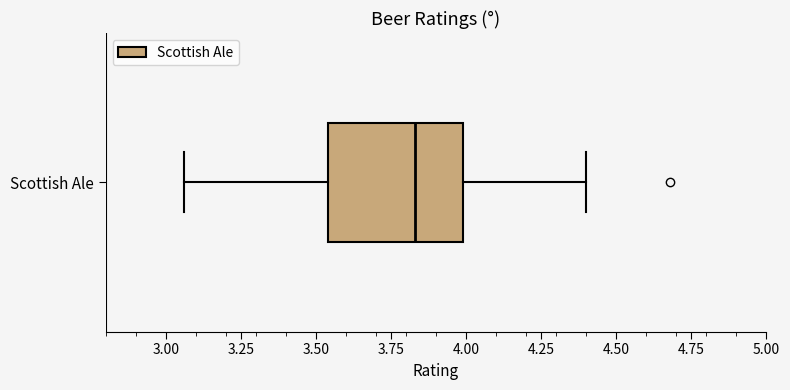

Read this box plot against the x-axis: the position of the median line, the range covered by the box, and the ends of both whiskers. The values are not printed on the chart, so give them approximately, as read against the axis.

median 3.85, box 3.55 to 4.00, whiskers 3.05 to 4.40